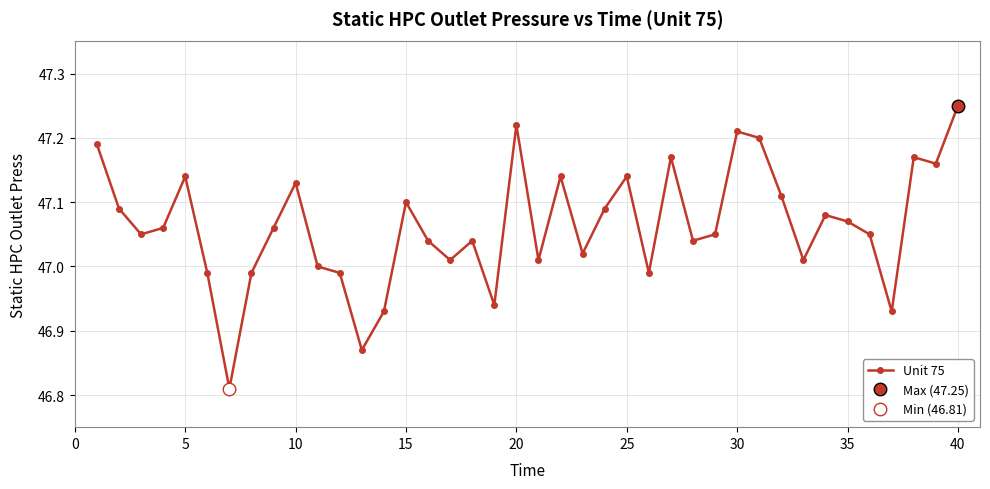

At which category does Unit 75 reach its first local peak?

5